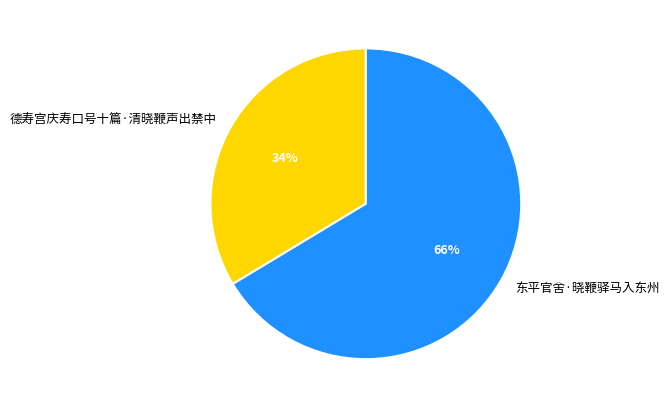

Between 东平官舍·晓鞭驿马入东州 and 德寿宫庆寿口号十篇·清晓鞭声出禁中, which is larger?

东平官舍·晓鞭驿马入东州